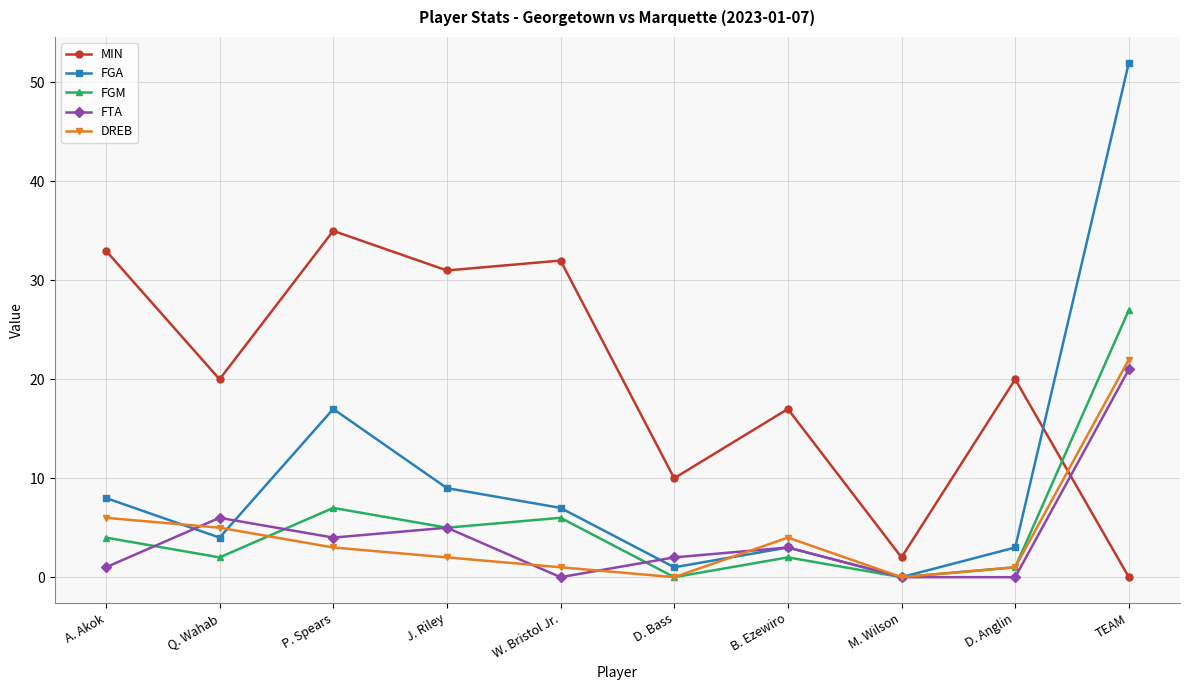

Which series ends up on top after the final intersection of MIN and FGM?

FGM